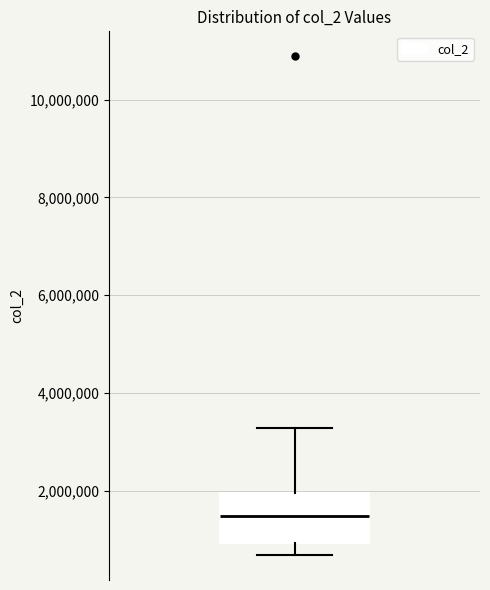

Transcribe this box plot: give where the median line is, the range the box spans, and where the two whiskers end, as read against the y-axis. The values are not printed on the chart, so give them approximately, as read against the axis.

median 1400000, box 1000000 to 2000000, whiskers 600000 to 3200000